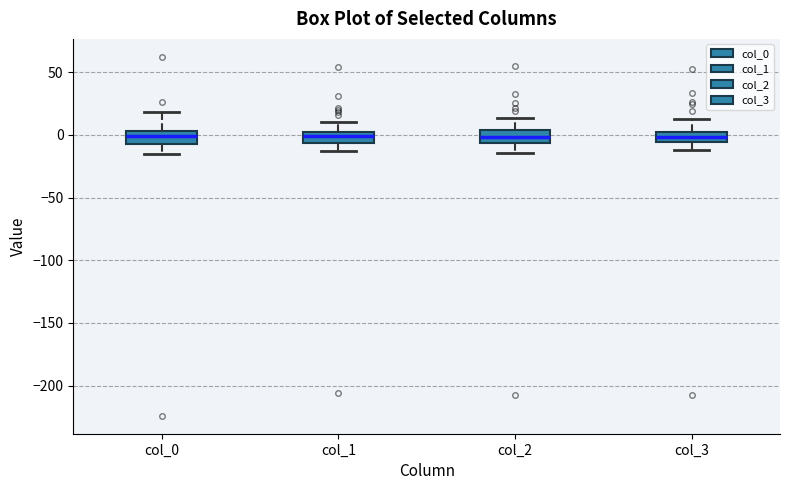

Reading left to right, transcribe this box plot: for each box, give where its median line is, the range the box spans, and where its two whiskers end, as read against the y-axis. The values are not printed on the chart, so give them approximately, as read against the axis.

col_0: median 0, box -5 to 5, whiskers -15 to 20
col_1: median 0 (inside the box), box -5 to 0, whiskers -15 to 10
col_2: median 0, box -5 to 5, whiskers -15 to 15
col_3: median 0, box -5 to 5, whiskers -10 to 15